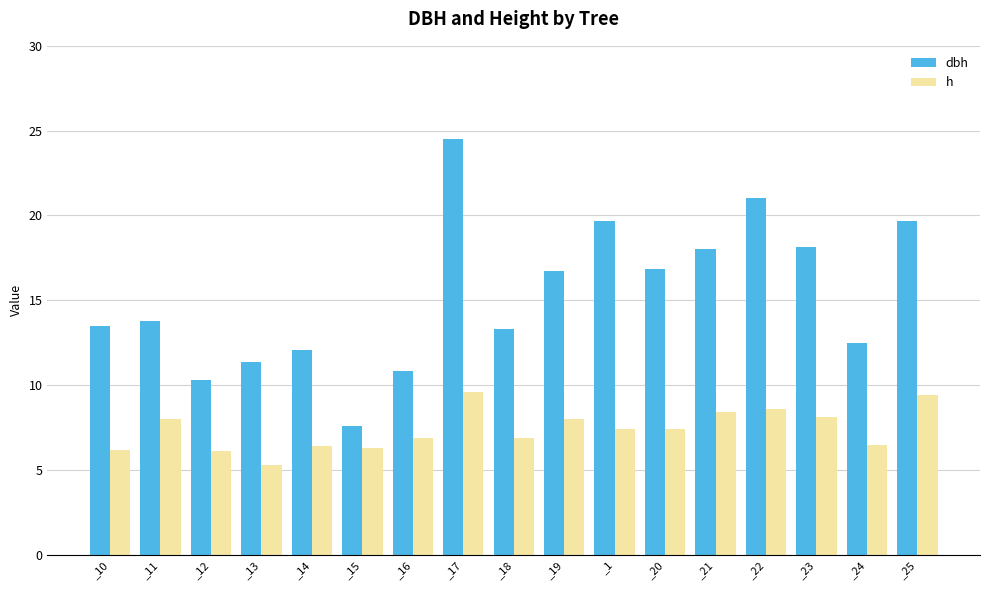

How many categories are shown in the chart?

17